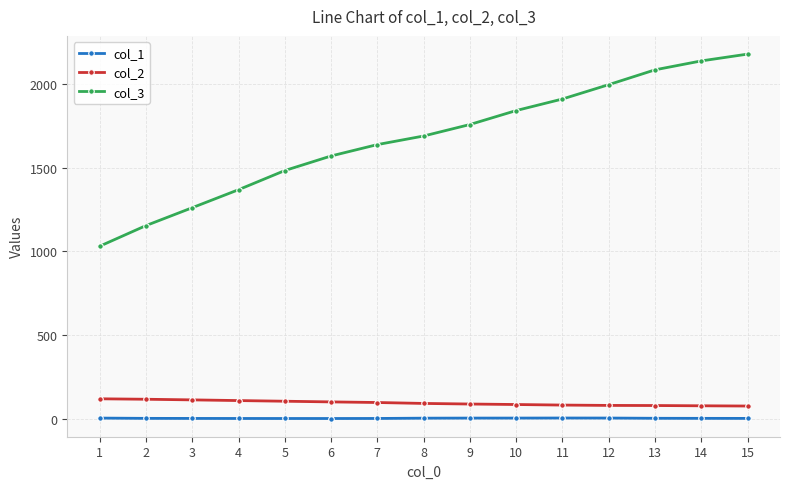

List the series in order of their peak value, lowest first.

col_1, col_2, col_3